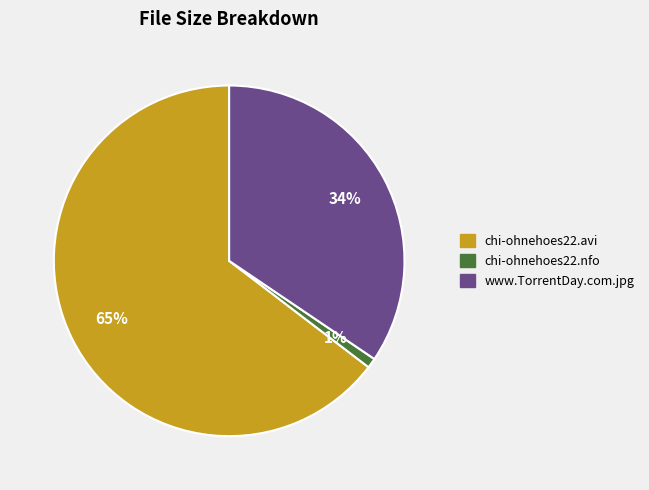

Is the sum of chi-ohnehoes22.nfo and www.TorrentDay.com.jpg greater than half?

No